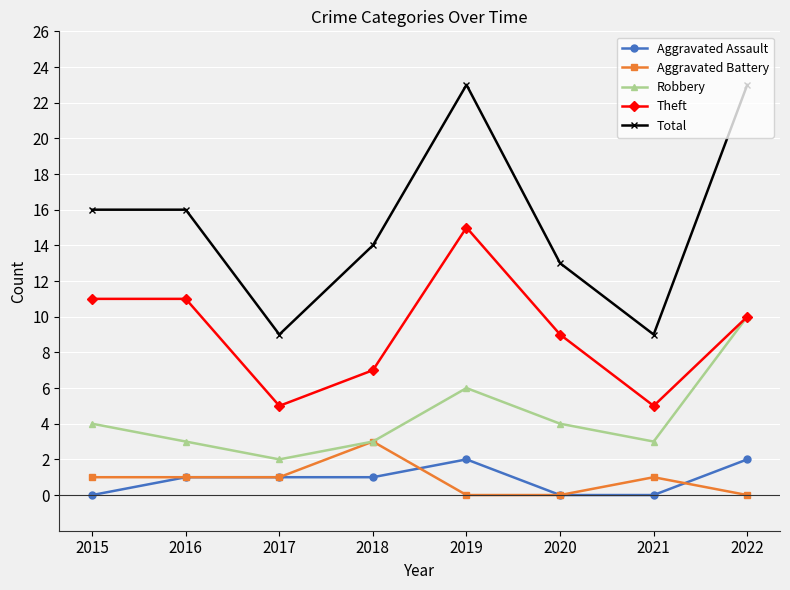

Reading left to right, extract all data points from this chart.

Aggravated Assault: 0	1	1	1	2	0	0	2
Aggravated Battery: 1	1	1	3	0	0	1	0
Robbery: 4	3	2	3	6	4	3	10
Theft: 11	11	5	7	15	9	5	10
Total: 16	16	9	14	23	13	9	23